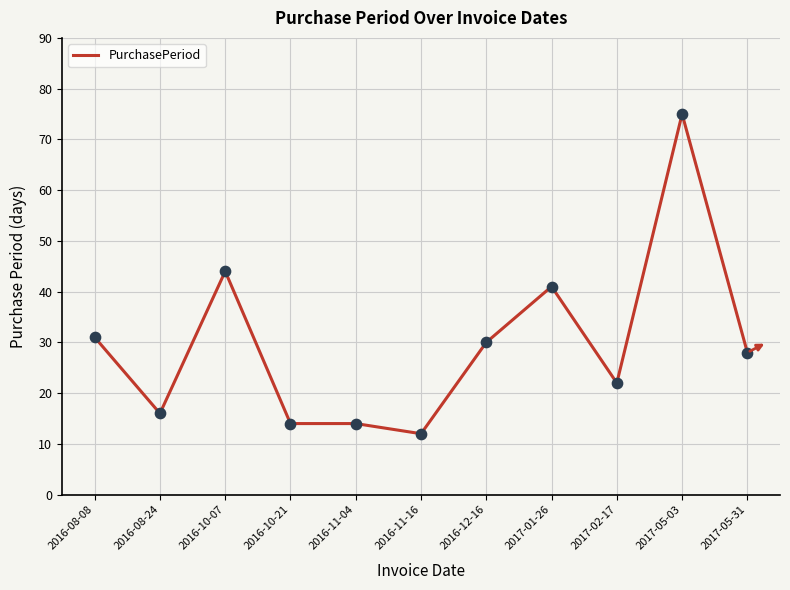

What is the change in value from 2016-11-04 to 2017-02-17?

+8